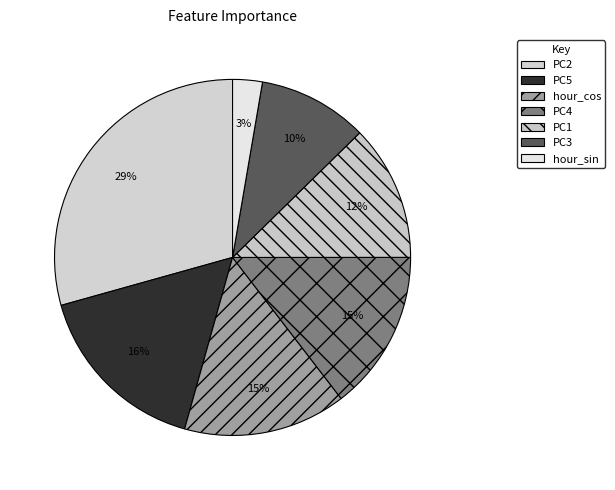

Rank the categories by value from highest to lowest.

PC2, PC5, hour_cos, PC4, PC1, PC3, hour_sin